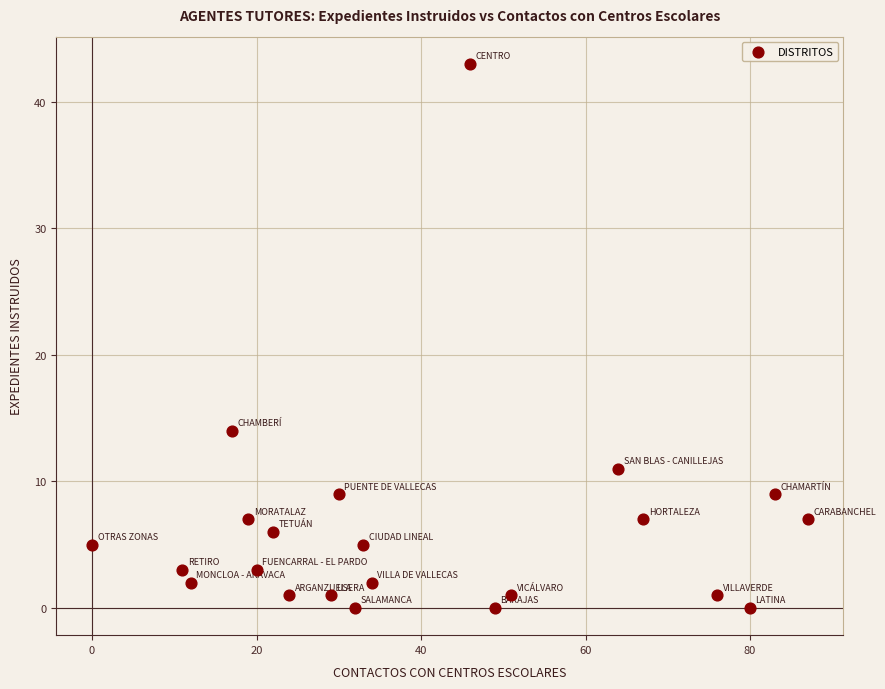

What Y value in the scatter plot is closest to 21?

14